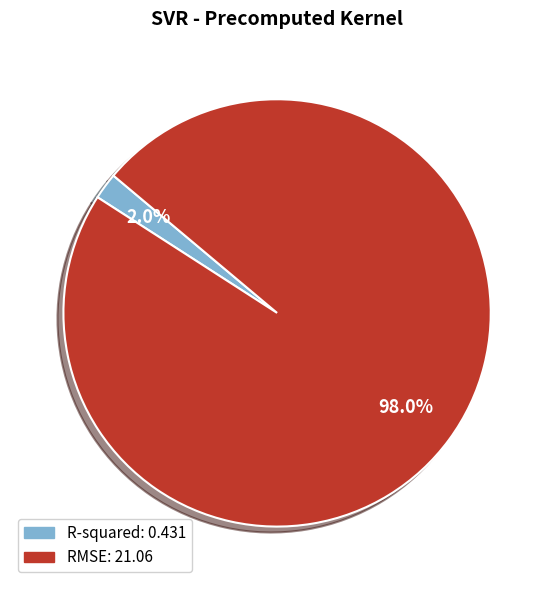

To the nearest percent, what is the average slice percentage?

50%